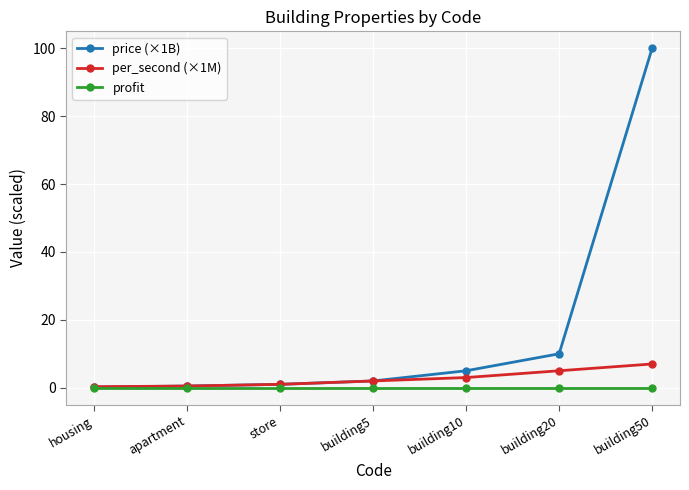

At building10, list the series in order from largest to smallest.

price (×1B), per_second (×1M), profit